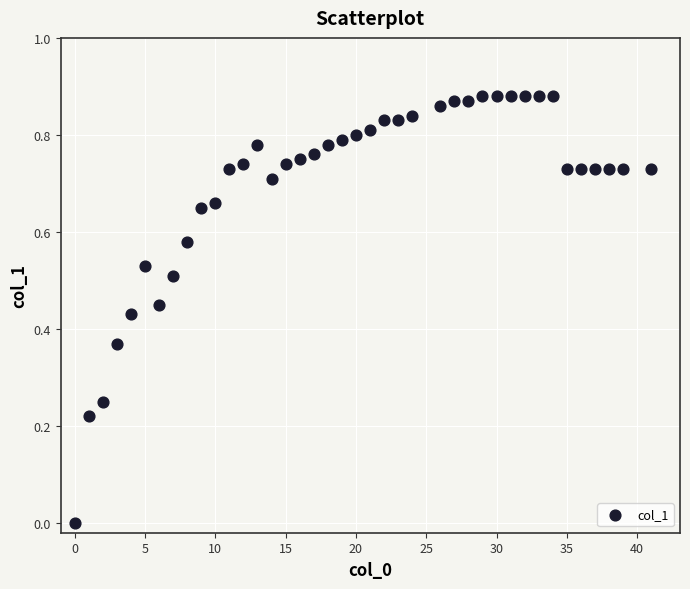

What is the range of X values (max minus min)?

41.0